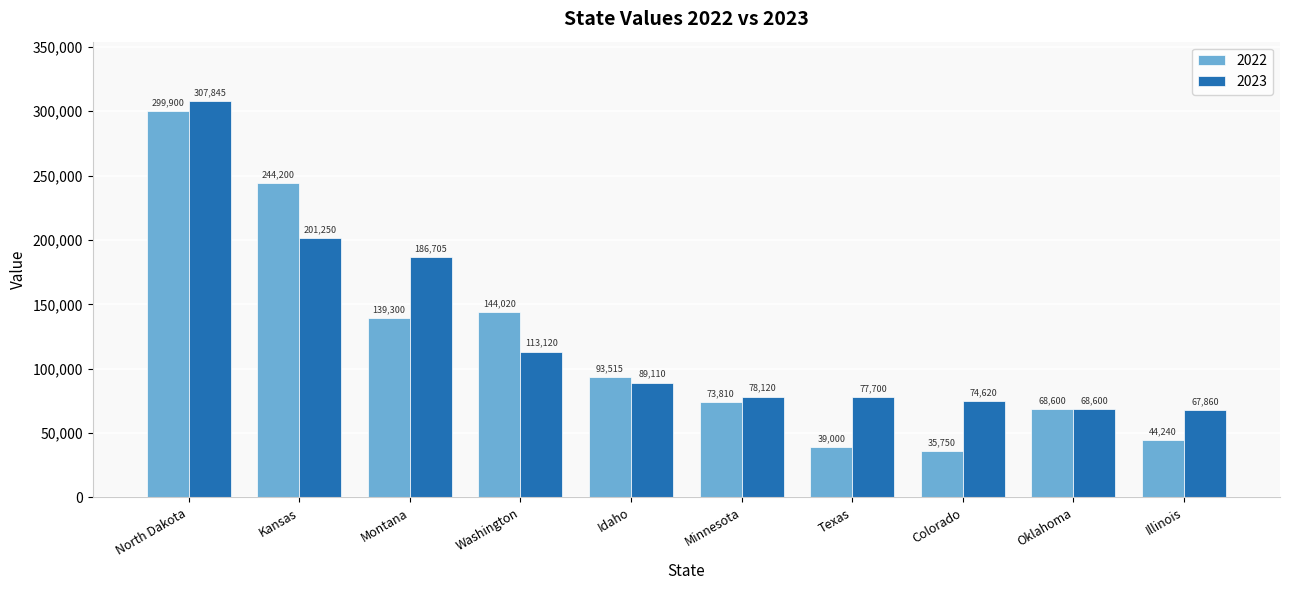

Is it true that 2023 equals 78120 at Minnesota?

True